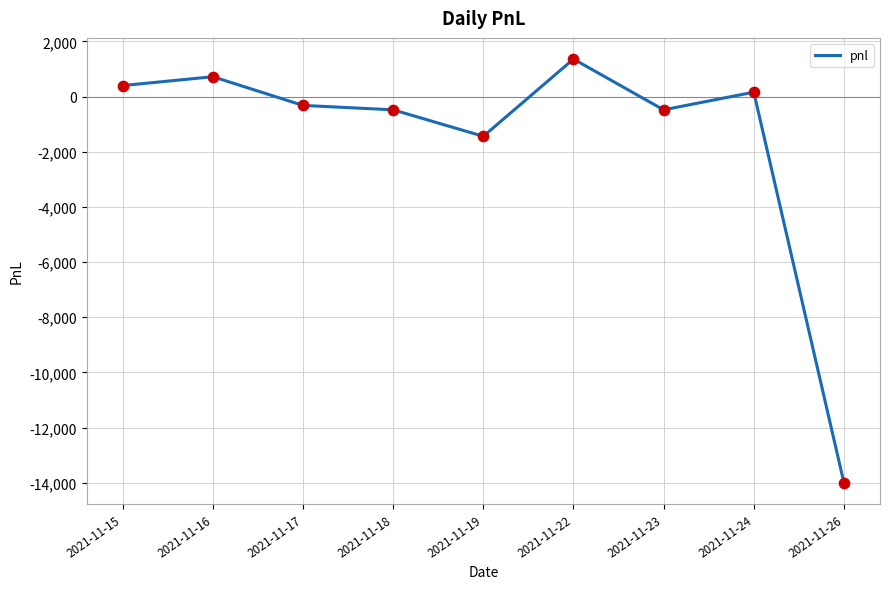

Which has a higher value, 2021-11-26 or 2021-11-18?

2021-11-18